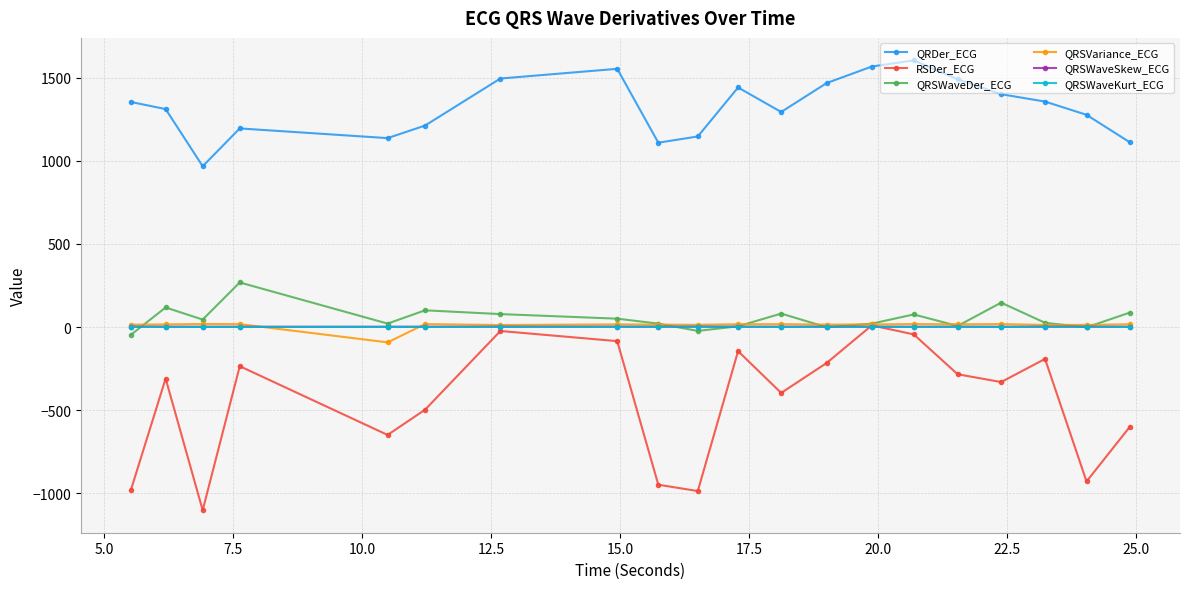

In RSDer_ECG, how many points are lower than both neighbors (excluding endpoints)?

6